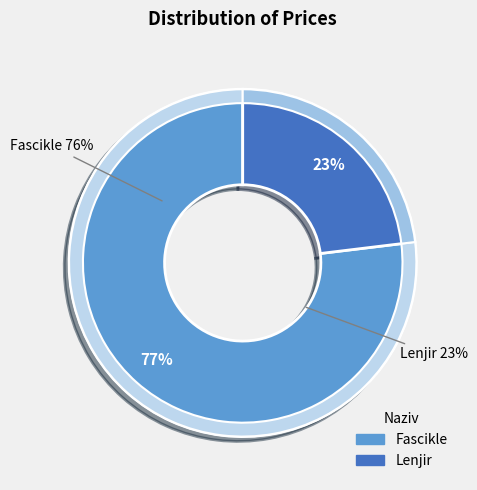

Count the number of slices in the pie.

2